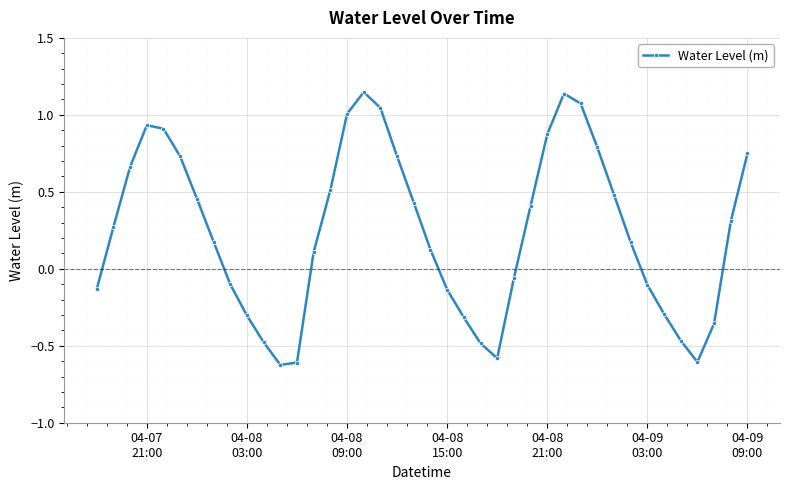

What is the minimum value shown in the chart?

-0.6